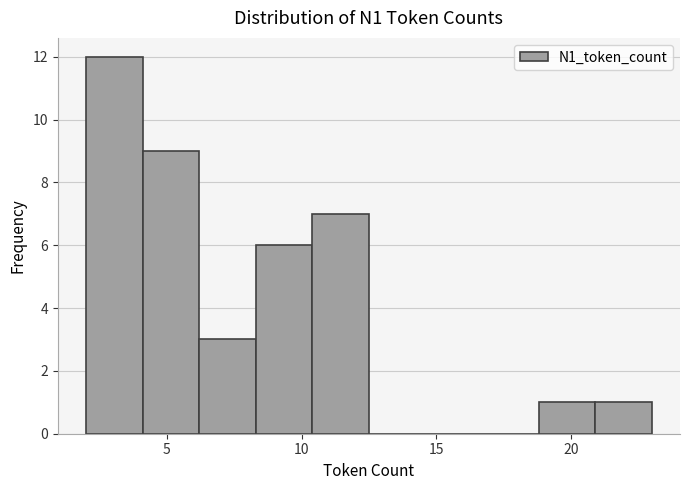

Over which range of the x-axis is the bar tallest?

2.0 to 4.1